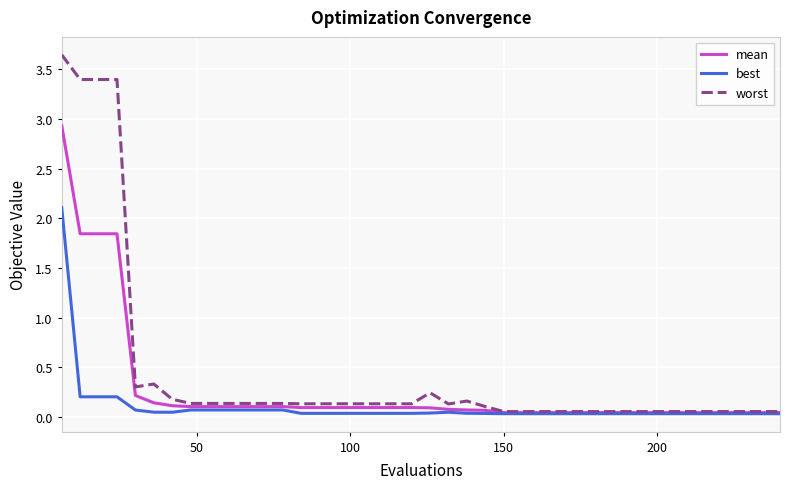

What is the maximum value for mean?

2.9